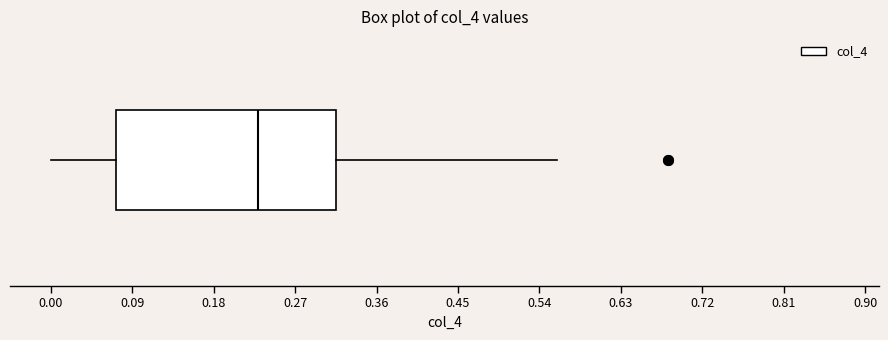

Read this box plot against the x-axis: the position of the median line, the range covered by the box, and the ends of both whiskers. The values are not printed on the chart, so give them approximately, as read against the axis.

median 0.23, box 0.07 to 0.31, whiskers 0.00 to 0.56